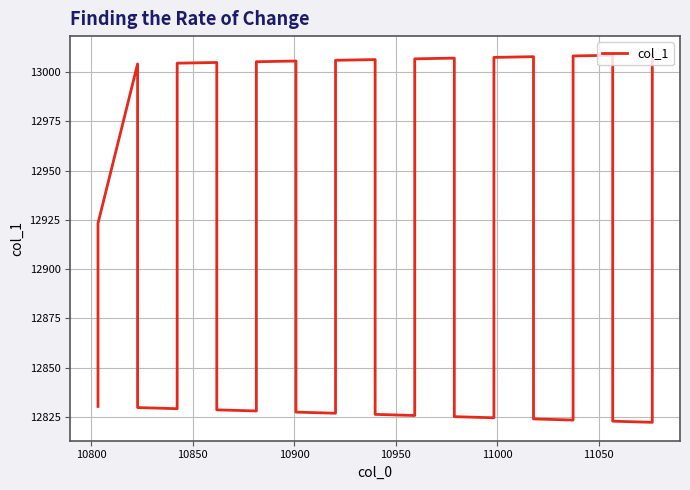

What is the value of the 17th point from the left?

12825.7